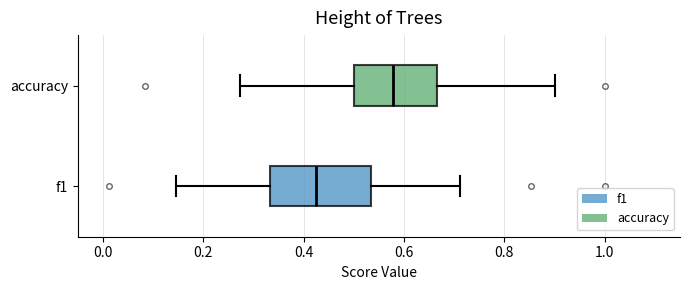

Which box is the widest, from its left edge to its right edge?

f1